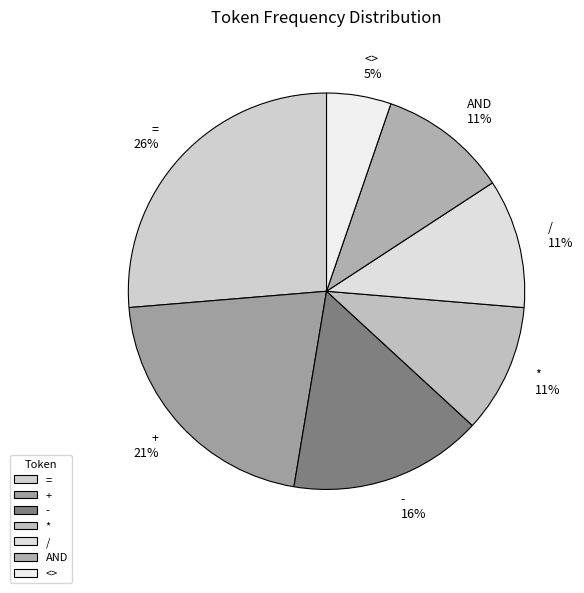

Do AND and <> together represent more than half of the pie?

No